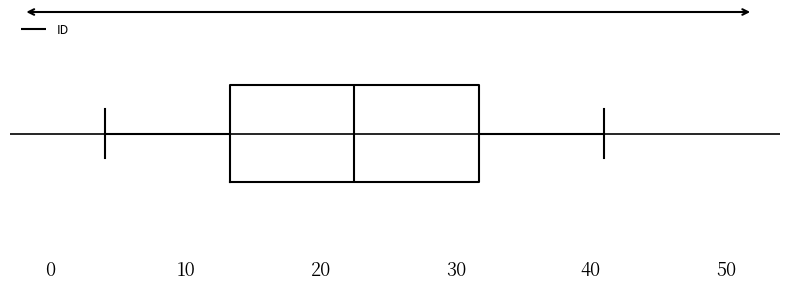

Where is the left edge of the box on the x-axis? The values are not printed on the chart, so give them approximately, as read against the axis.

13